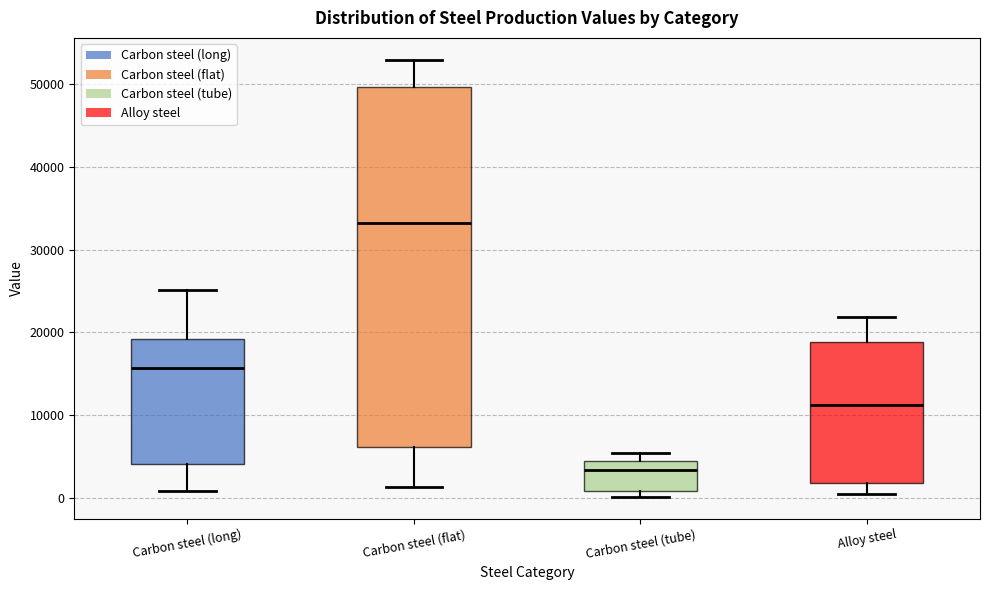

Reading left to right, read every box against the y-axis: the position of its median line, the range the box covers, and the ends of its whiskers. The values are not printed on the chart, so give them approximately, as read against the axis.

Carbon steel (long): median 16000, box 4000 to 19000, whiskers 1000 to 25000
Carbon steel (flat): median 33000, box 6000 to 50000, whiskers 1000 to 53000
Carbon steel (tube): median 3000, box 1000 to 4000, whiskers 0 to 5000
Alloy steel: median 11000, box 2000 to 19000, whiskers 0 to 22000